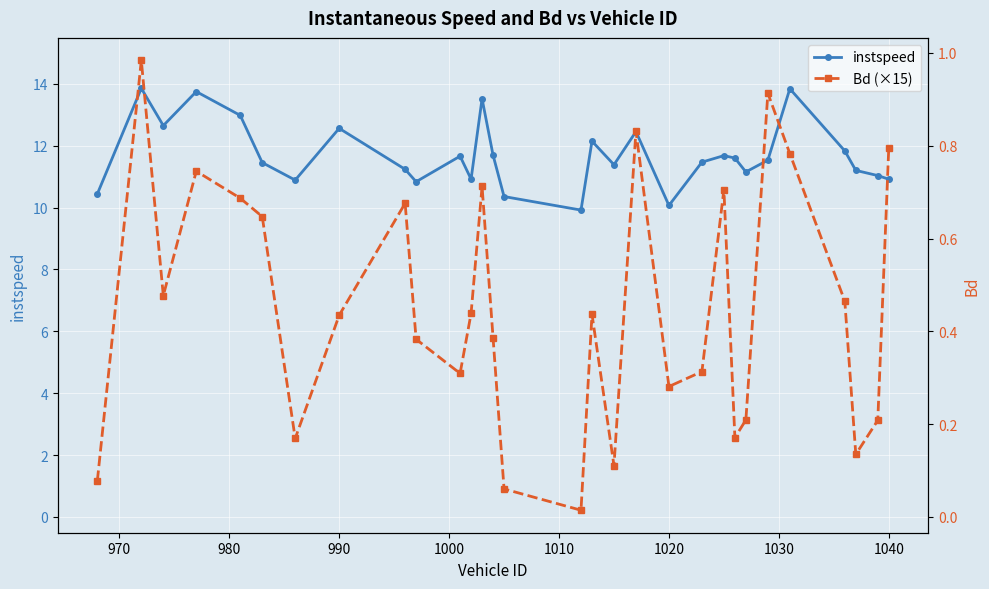

What is the maximum value for Bd (×15)?

14.8